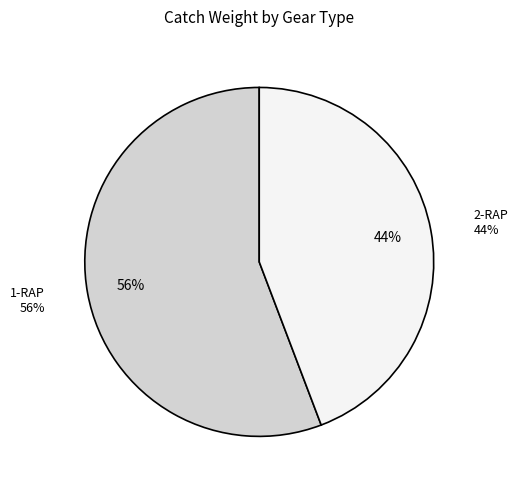

Is the sum of 1-RAP and 2-RAP greater than half?

Yes